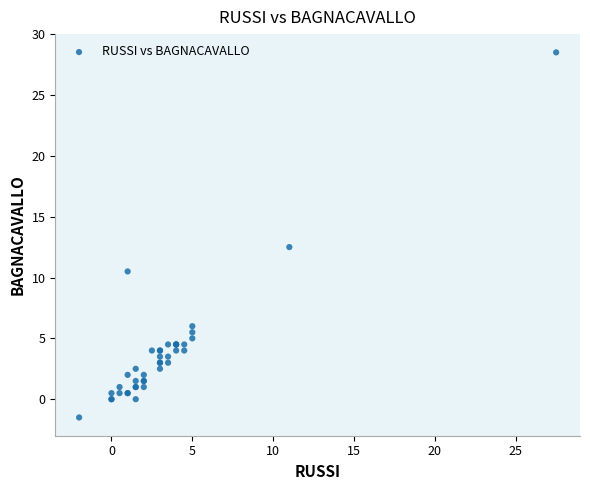

What Y value in the scatter plot is closest to 13?

12.5